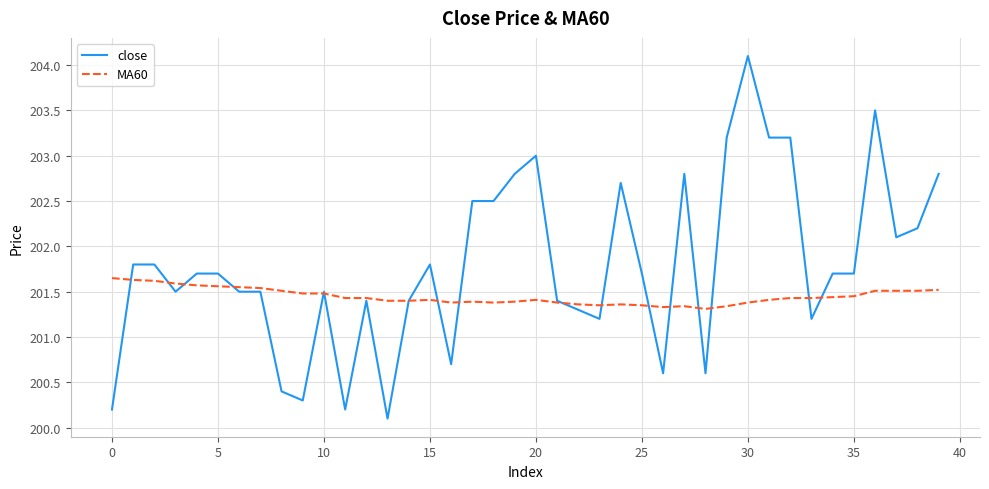

What is the difference between the maximum and minimum values in the close series?

4.0